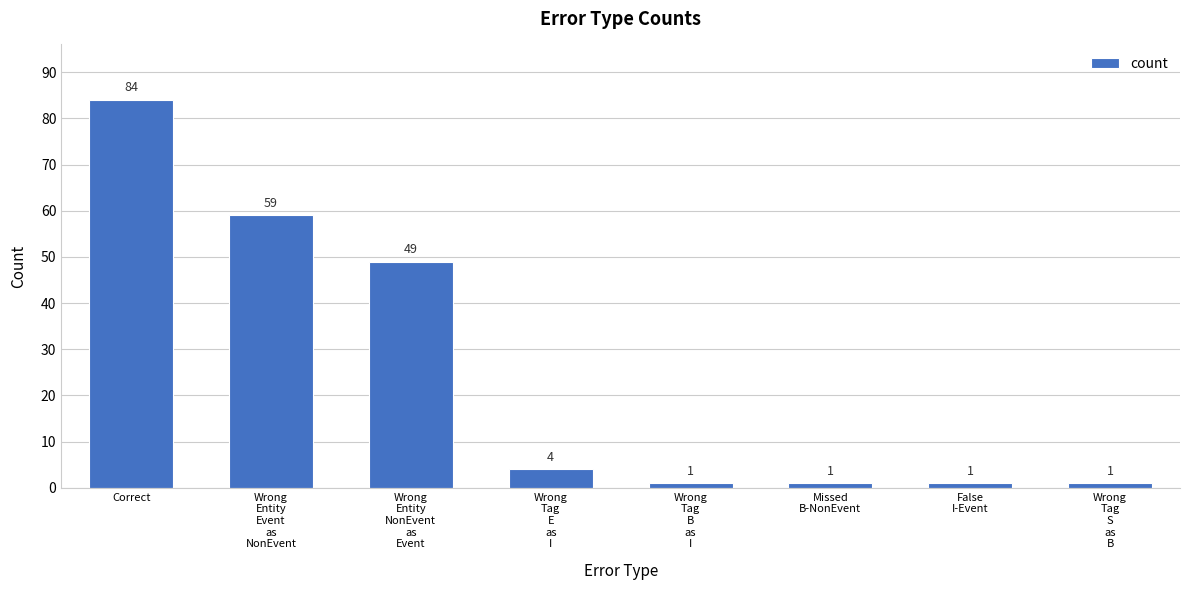

Does the chart contain any negative values?

No